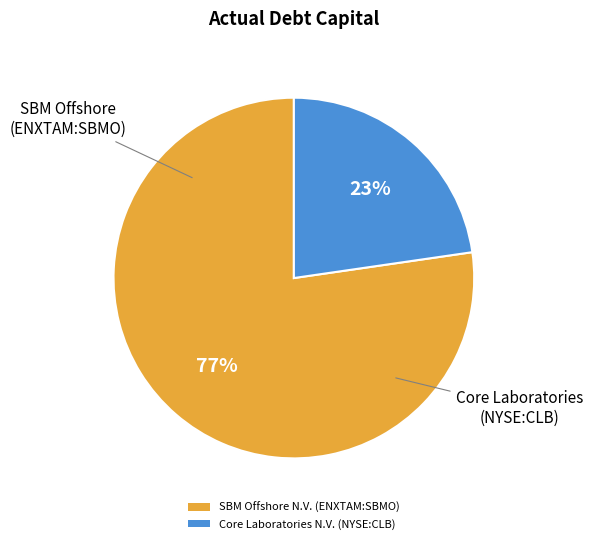

What is the smallest slice in the pie chart?

Core Laboratories N.V. (NYSE:CLB)